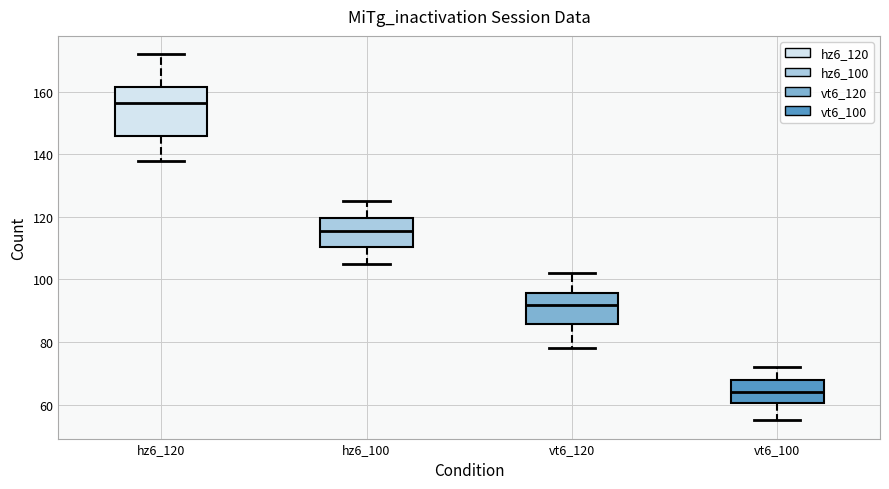

Which box has the highest median line?

hz6_120